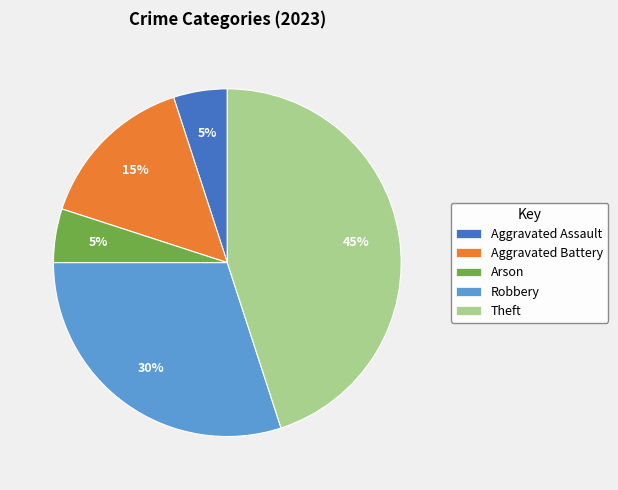

How many slices are in this pie chart?

5